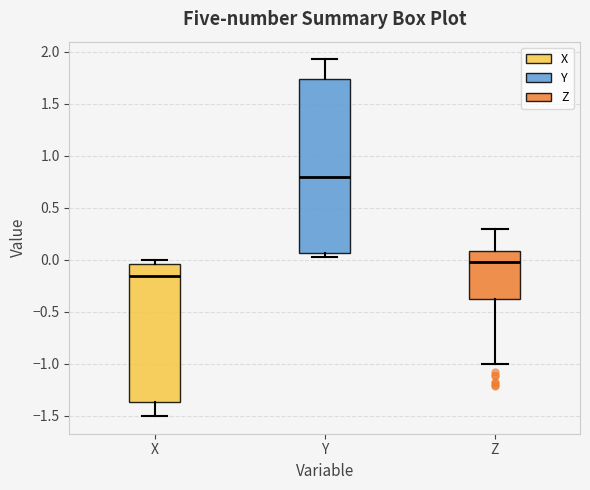

Reading left to right, read every box against the y-axis: the position of its median line, the range the box covers, and the ends of its whiskers. The values are not printed on the chart, so give them approximately, as read against the axis.

X: median -0.15, box -1.35 to -0.05, whiskers -1.50 to 0.00
Y: median 0.80, box 0.05 to 1.75, whiskers 0.05 (just below the box's lower edge) to 1.95
Z: median 0.00, box -0.35 to 0.10, whiskers -1.00 to 0.30